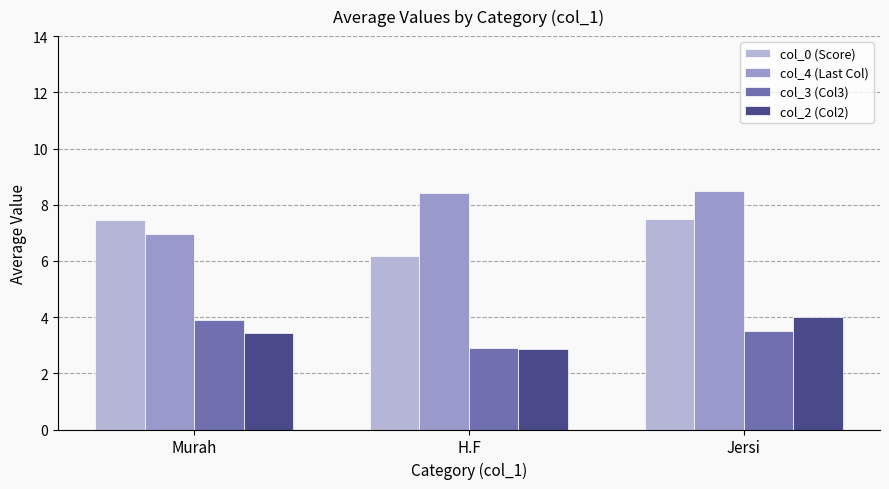

At which label is col_4 (Last Col) closest to 7?

Murah